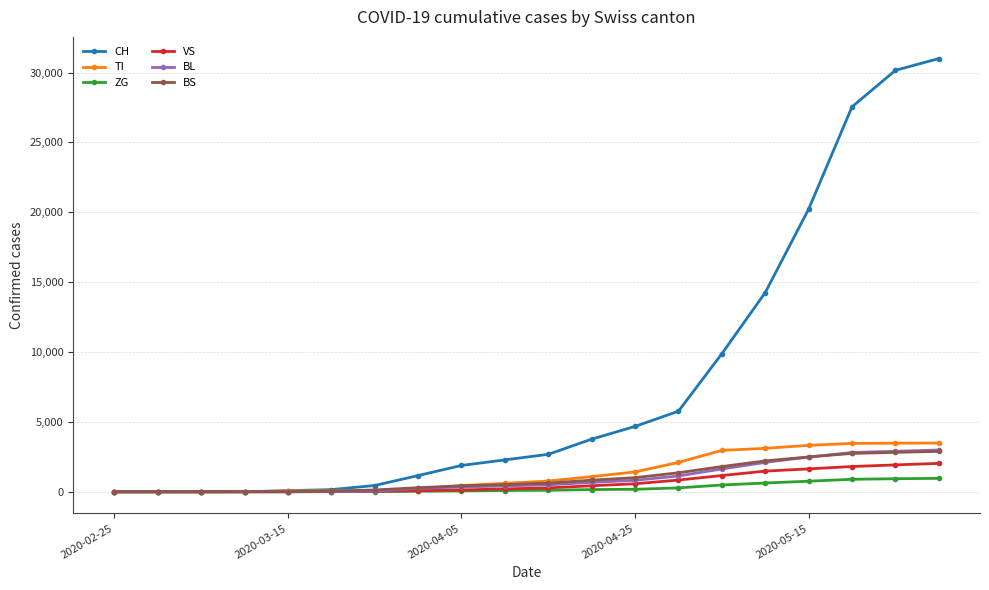

What is the difference between the maximum and second lowest values in the BL series?

2990